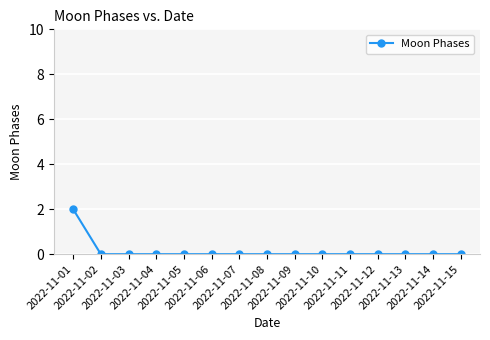

How many series are shown in this chart?

1